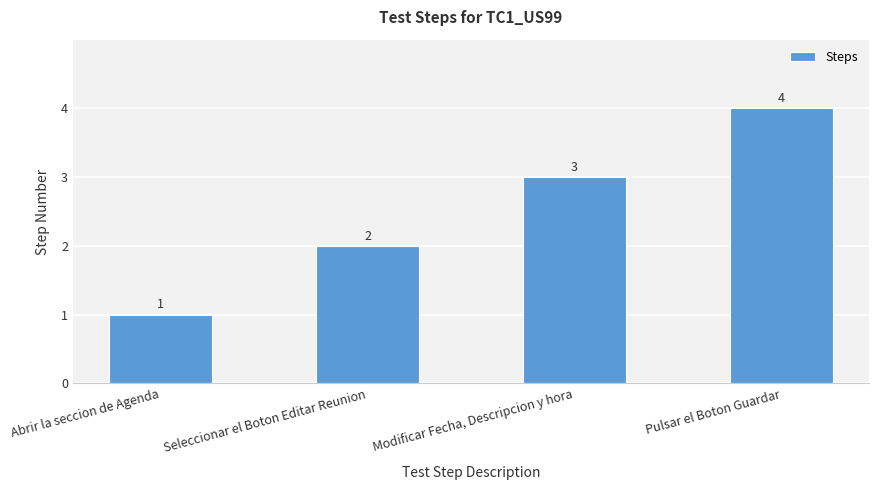

What is the label of the 3rd bar from the left?

Modificar Fecha, Descripcion y hora